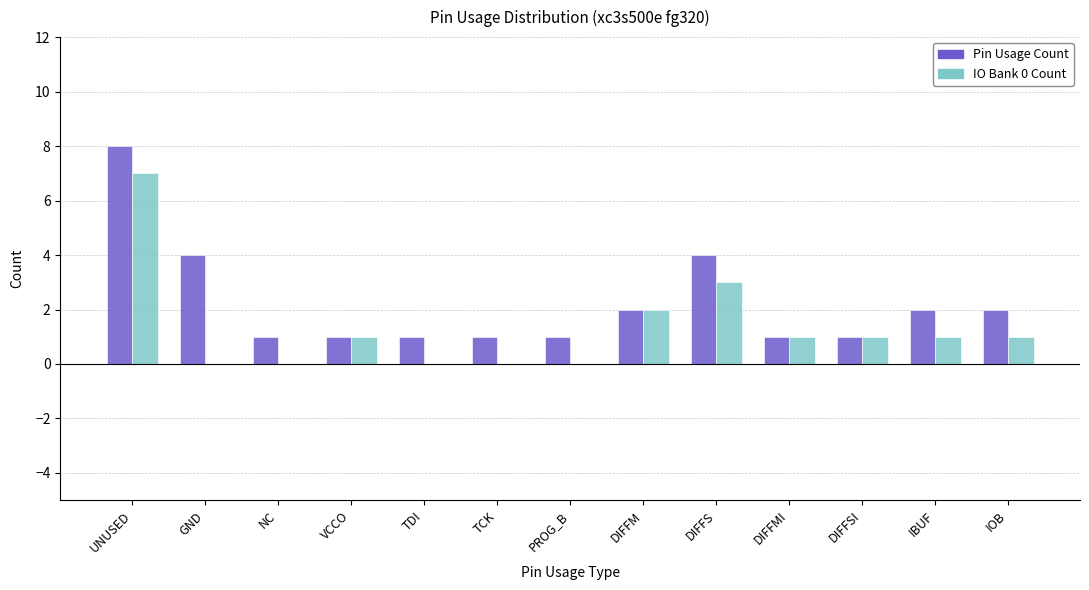

What is the maximum value for IO Bank 0 Count?

7